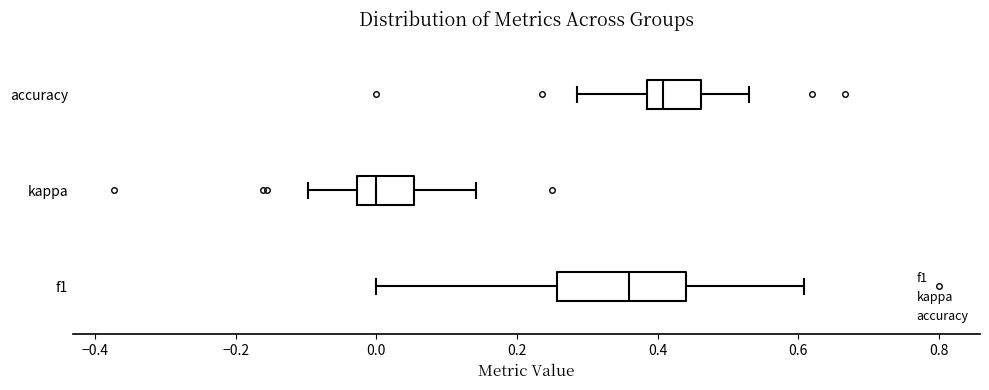

Which box's median line is the furthest to the left?

kappa